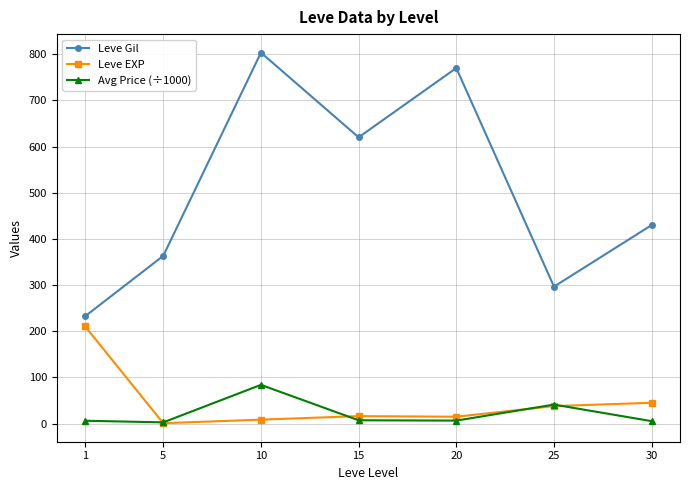

At which category does the chart reach its peak across all series?

10